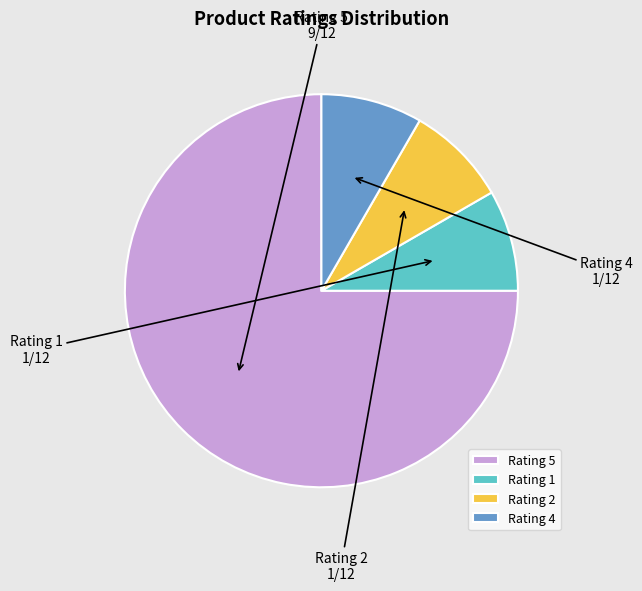

Is the sum of Rating 2 and Rating 1 greater than half?

No